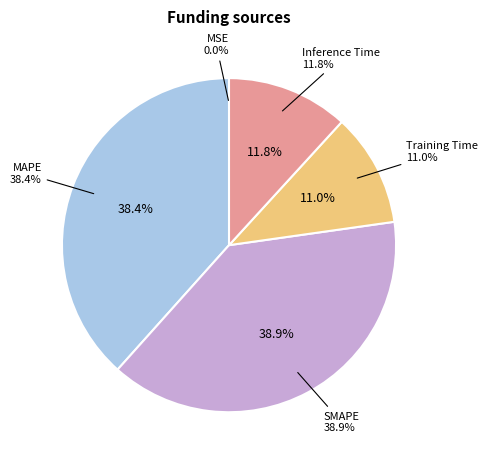

How many segments does this pie chart have?

5